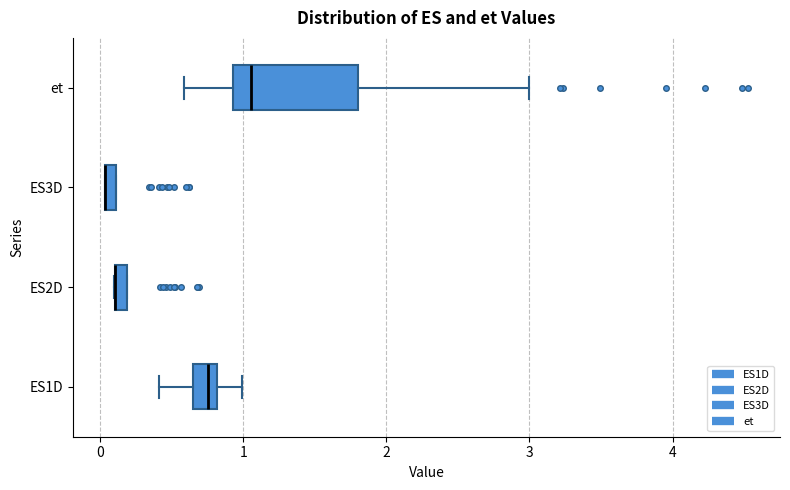

Comparing the boxes themselves (not the whiskers), which one is the widest?

et